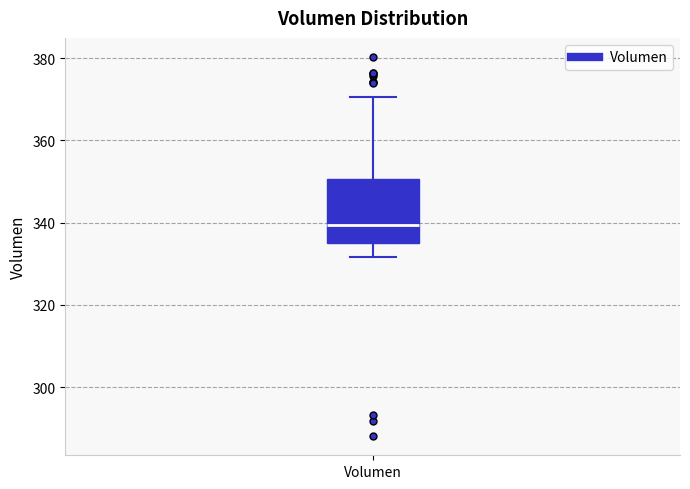

Read this box plot against the y-axis: the position of the median line, the range covered by the box, and the ends of both whiskers. The values are not printed on the chart, so give them approximately, as read against the axis.

median 340, box 336 to 350, whiskers 332 to 370